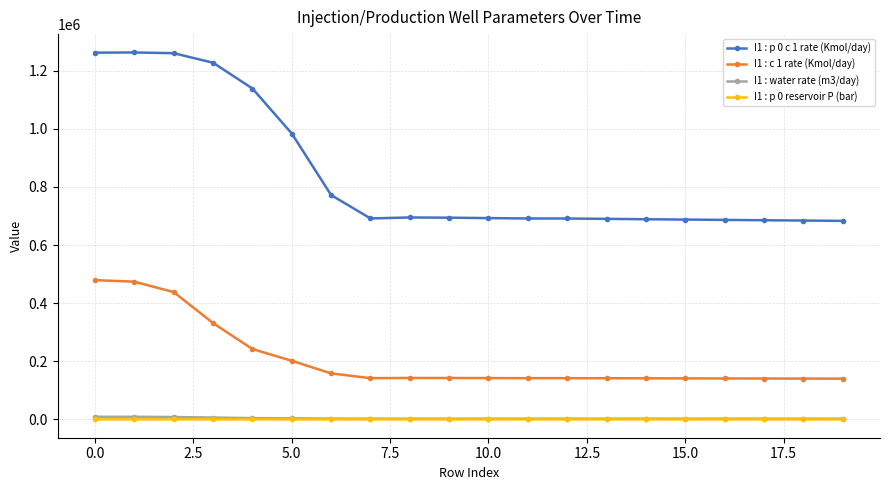

True or false: I1 : p 0 c 1 rate (Kmol/day) and I1 : p 0 reservoir P (bar) intersect in this chart.

False